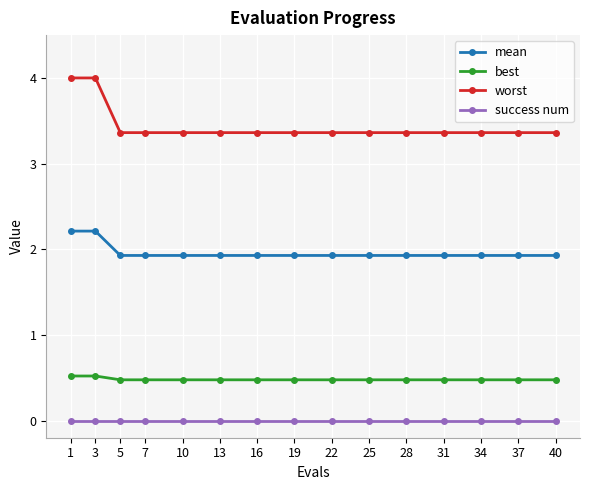

Read the mean value at 16.

1.9